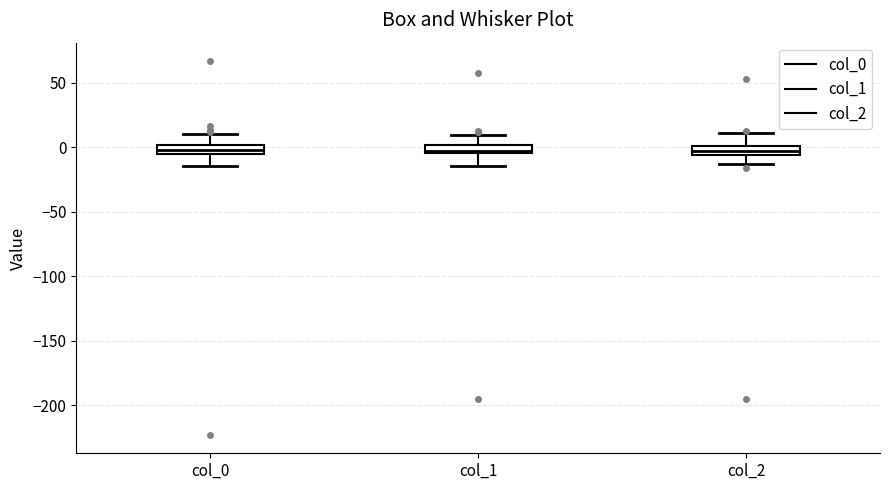

Where does the lower whisker of the box for col_2 end on the y-axis? The values are not printed on the chart, so give them approximately, as read against the axis.

-15